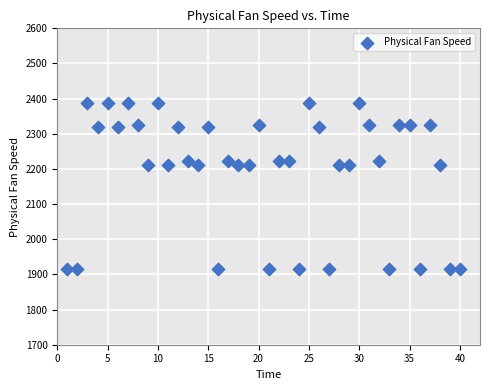

What is the range of X values (max minus min)?

39.0